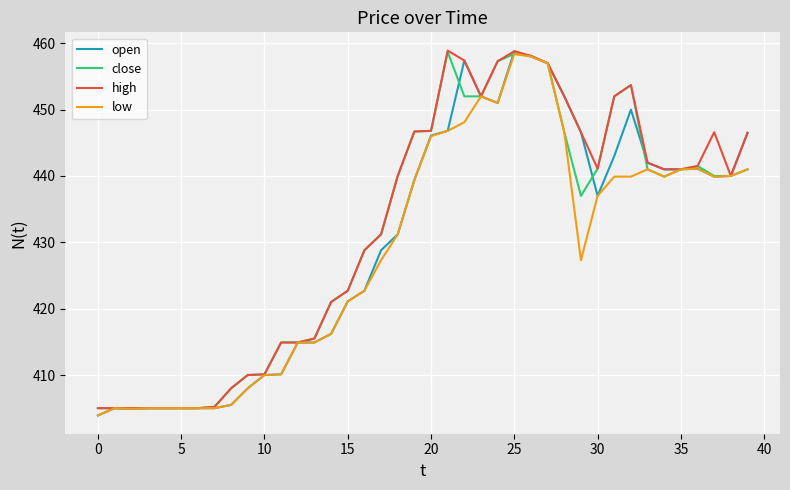

What is the difference between the maximum and minimum values in the high series?

53.9